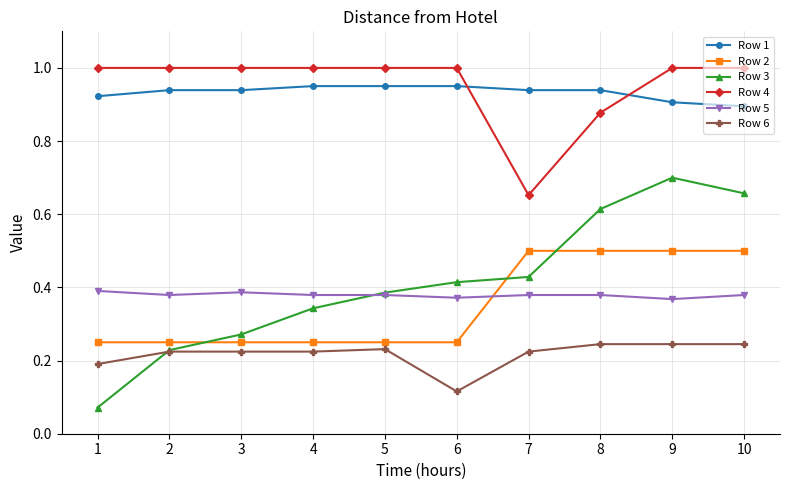

How many distinct data groups are displayed?

6